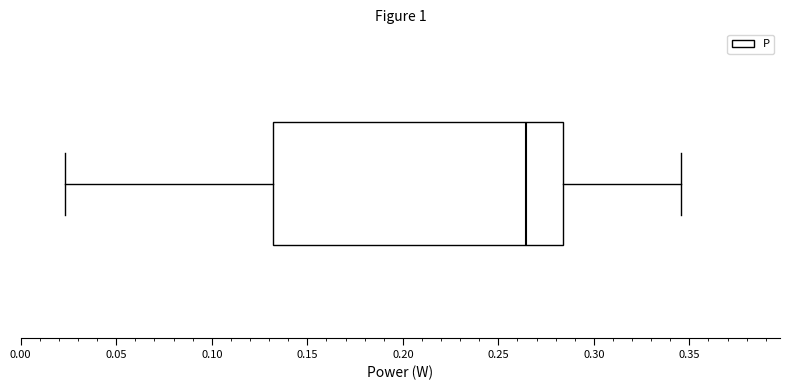

Read this box plot against the x-axis: the position of the median line, the range covered by the box, and the ends of both whiskers. The values are not printed on the chart, so give them approximately, as read against the axis.

median 0.265, box 0.130 to 0.285, whiskers 0.025 to 0.345